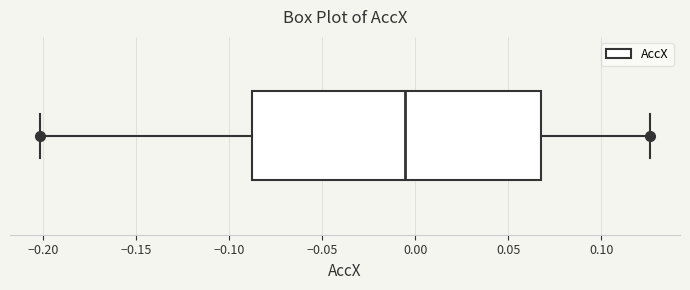

Transcribe this box plot: give where the median line is, the range the box spans, and where the two whiskers end, as read against the x-axis. The values are not printed on the chart, so give them approximately, as read against the axis.

median -0.005, box -0.090 to 0.070, whiskers -0.200 to 0.125